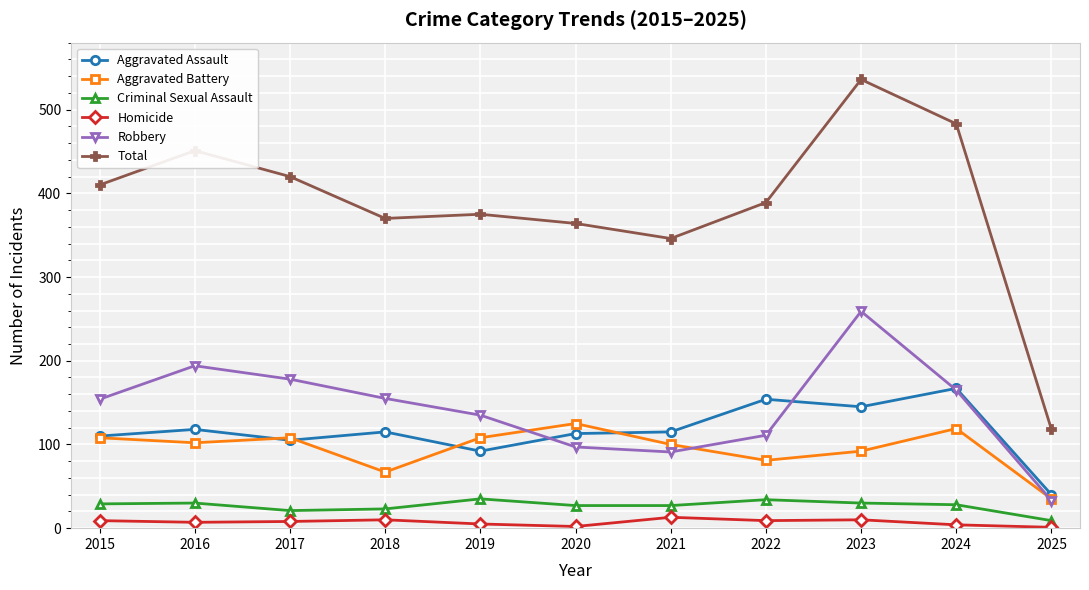

Which series has the largest range (max minus min)?

Total